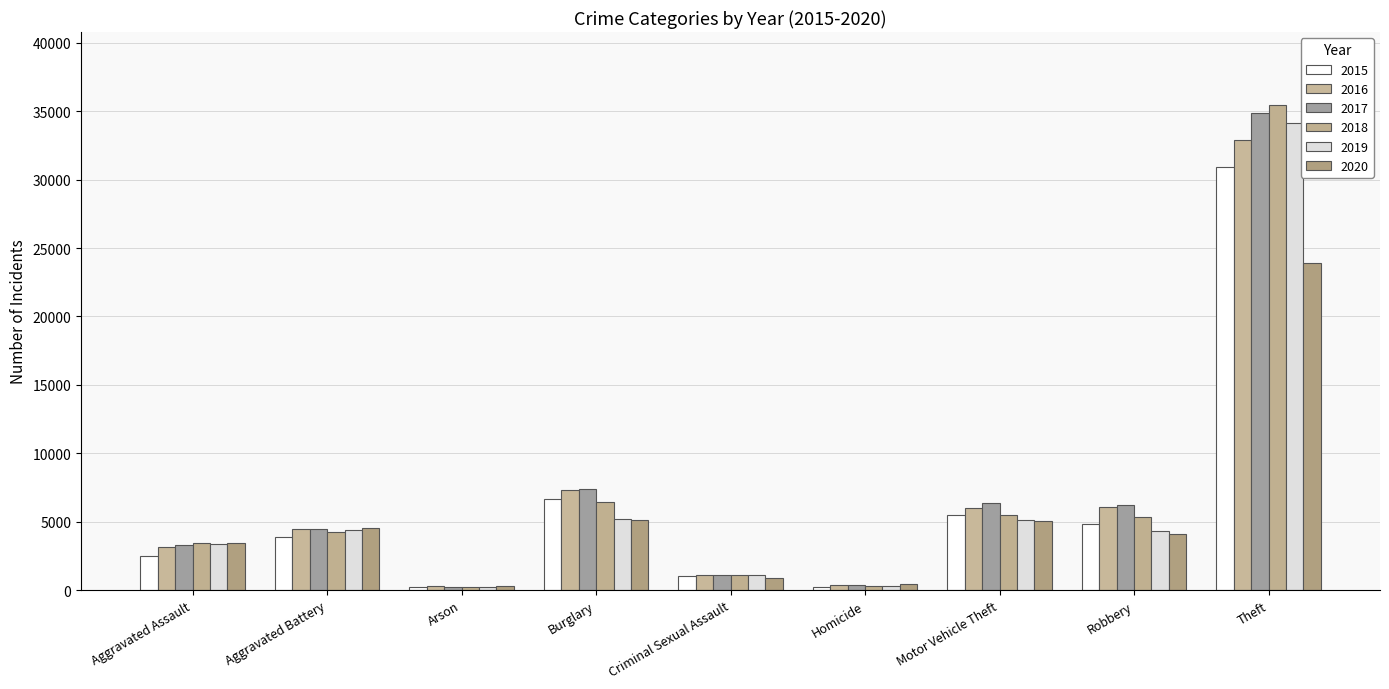

Which series has the largest total across all categories?

2017